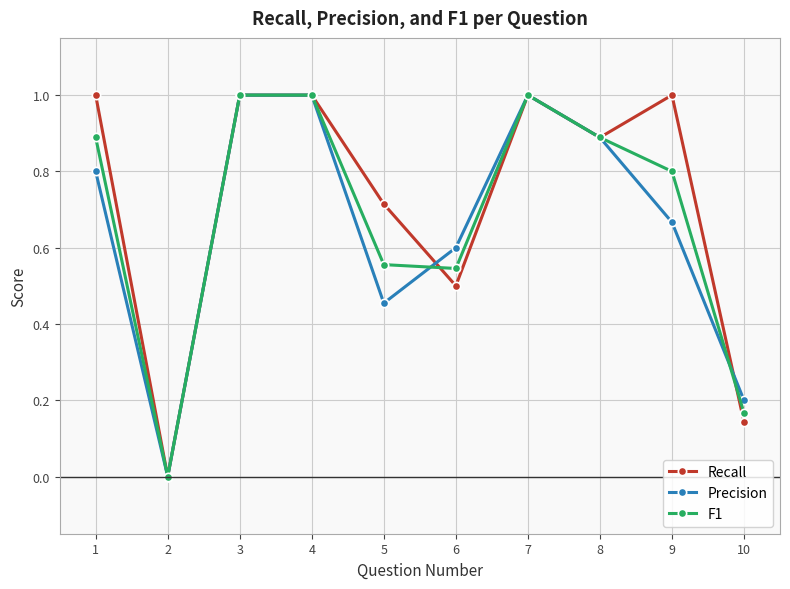

How many categories are shown in the chart?

10